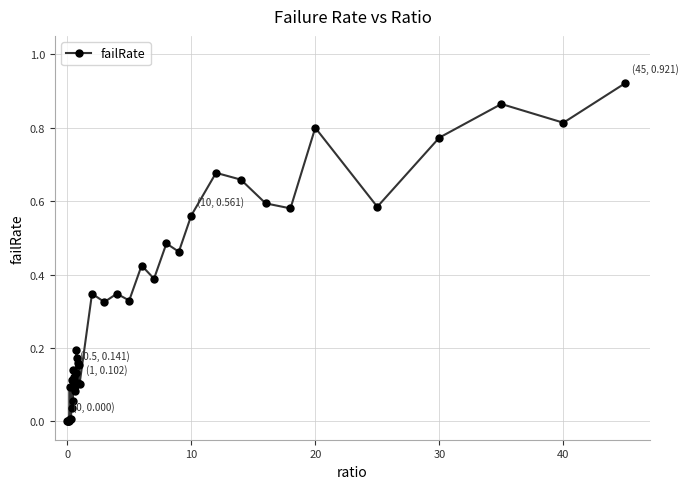

True or false: there are more than 1 points higher than both neighbors.

True